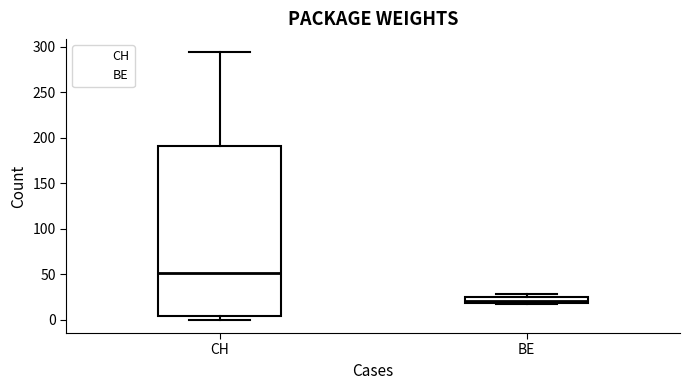

Comparing the boxes themselves (not the whiskers), which one is the tallest?

CH